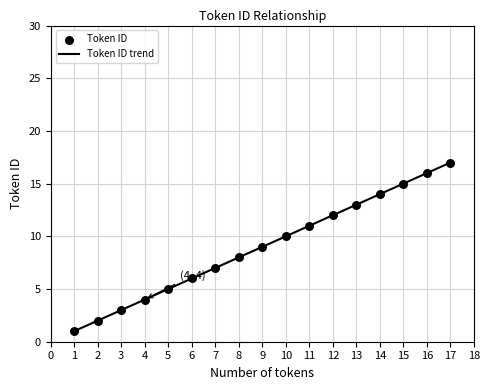

Is it true that the value at 5 is 5?

True